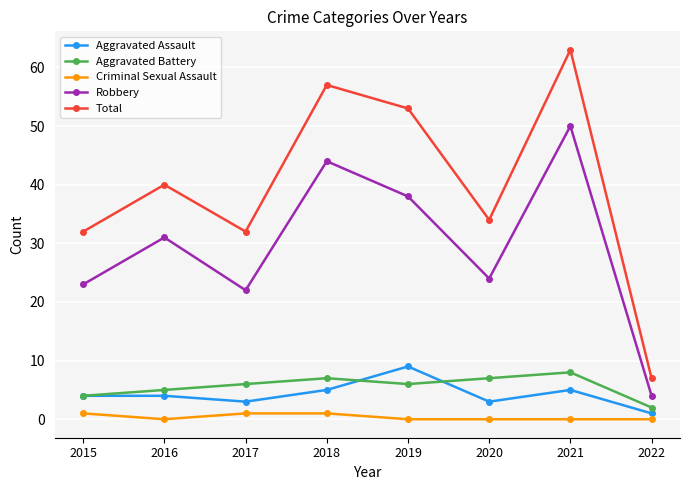

After their last crossing, which series has the higher values: Aggravated Battery or Aggravated Assault?

Aggravated Battery